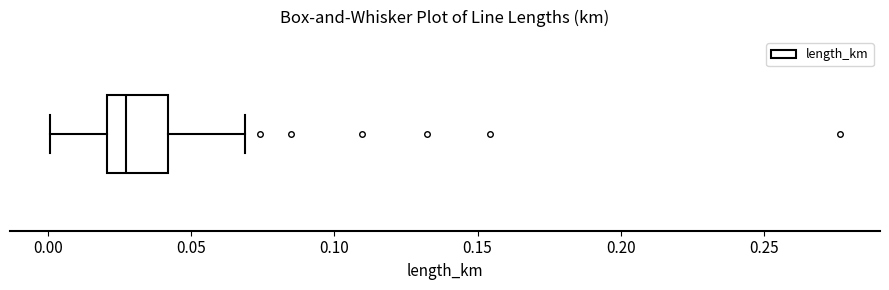

Transcribe this box plot: give where the median line is, the range the box spans, and where the two whiskers end, as read against the x-axis. The values are not printed on the chart, so give them approximately, as read against the axis.

median 0.025, box 0.020 to 0.040, whiskers 0.000 to 0.070